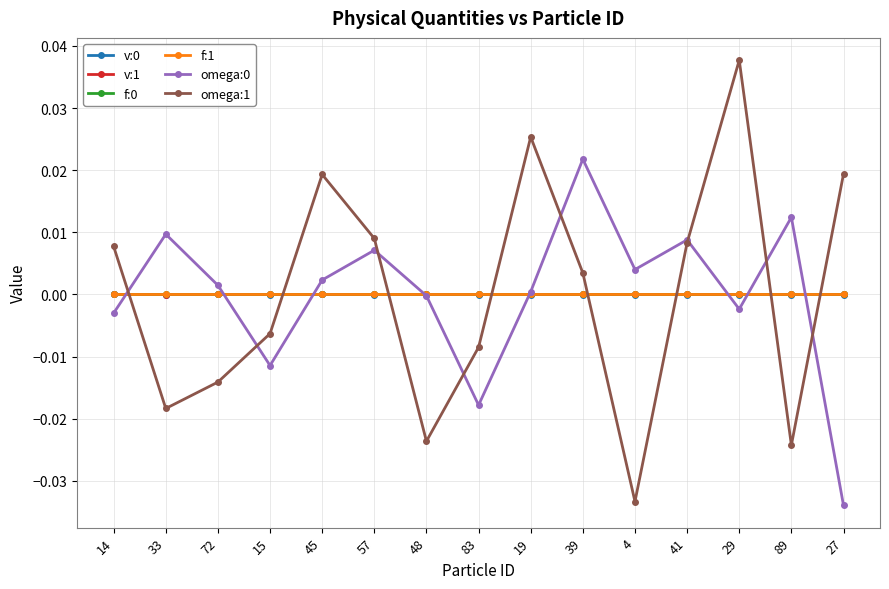

At which category is the sum across all series the highest?

29